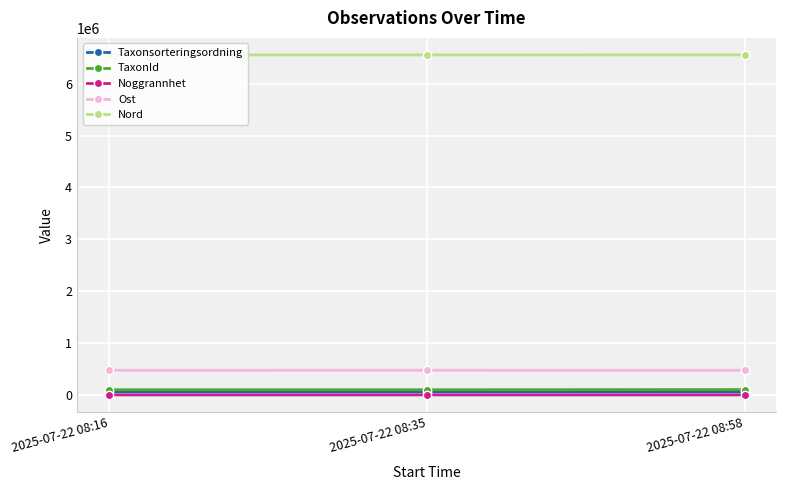

Is the value of Ost at 2025-07-22 08:16 greater than the value of Noggrannhet at 2025-07-22 08:35?

Yes